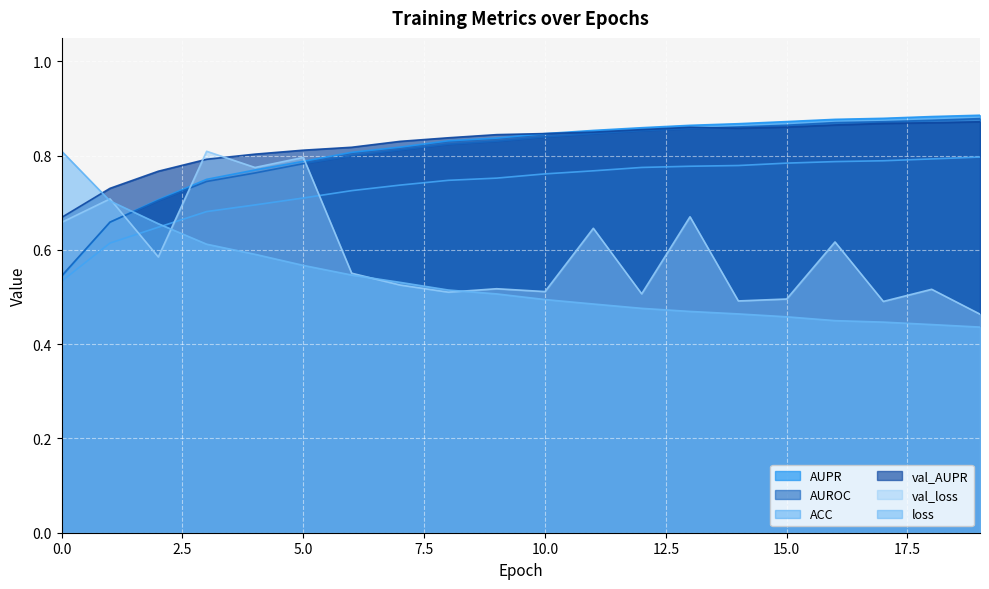

The val_loss series shows 0.8 at 5.0. True or false?

True